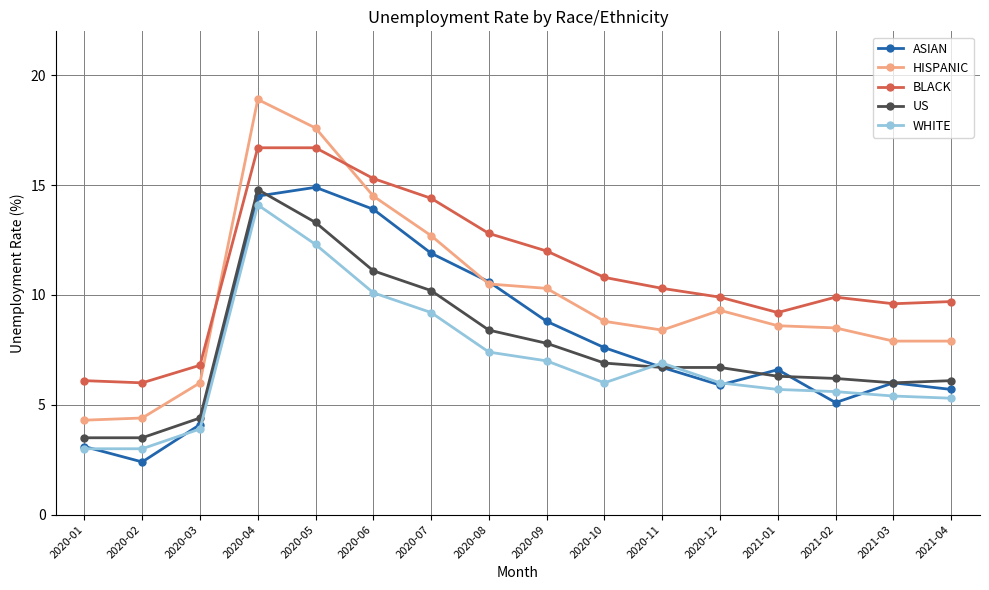

At which label does US first exceed 6?

2020-04